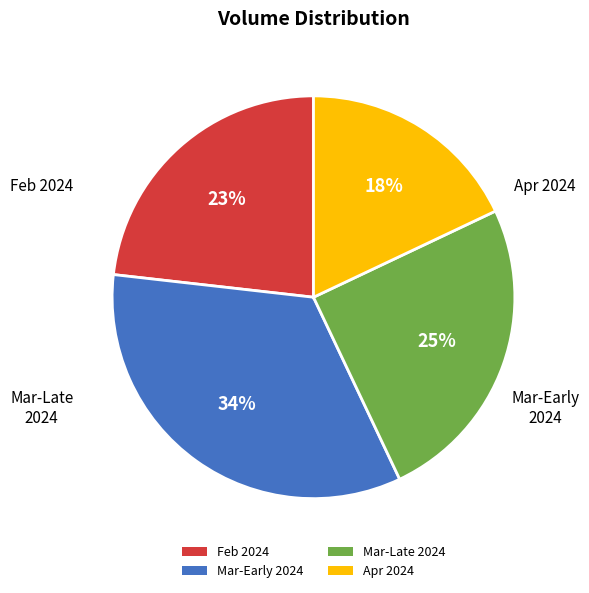

Count the number of slices in the pie.

4